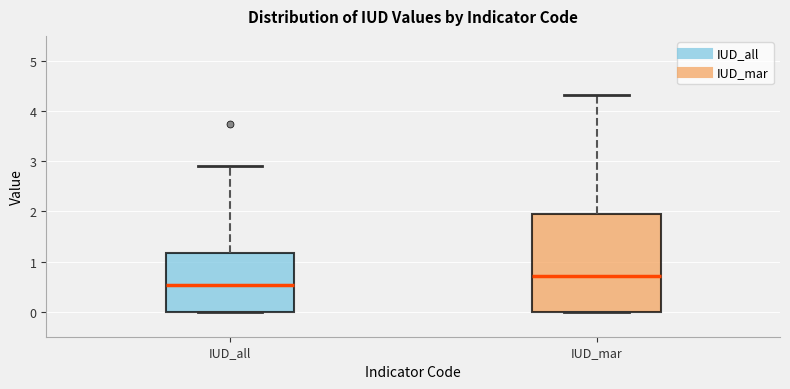

Reading left to right, read every box against the y-axis: the position of its median line, the range the box covers, and the ends of its whiskers. The values are not printed on the chart, so give them approximately, as read against the axis.

IUD_all: median 0.5, box 0.0 to 1.2, whiskers 0.0 to 2.9
IUD_mar: median 0.7, box 0.0 to 1.9, whiskers 0.0 to 4.3